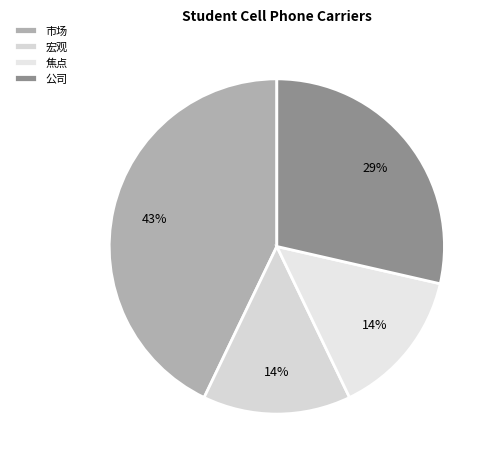

Which has a higher value, 市场 or 焦点?

市场